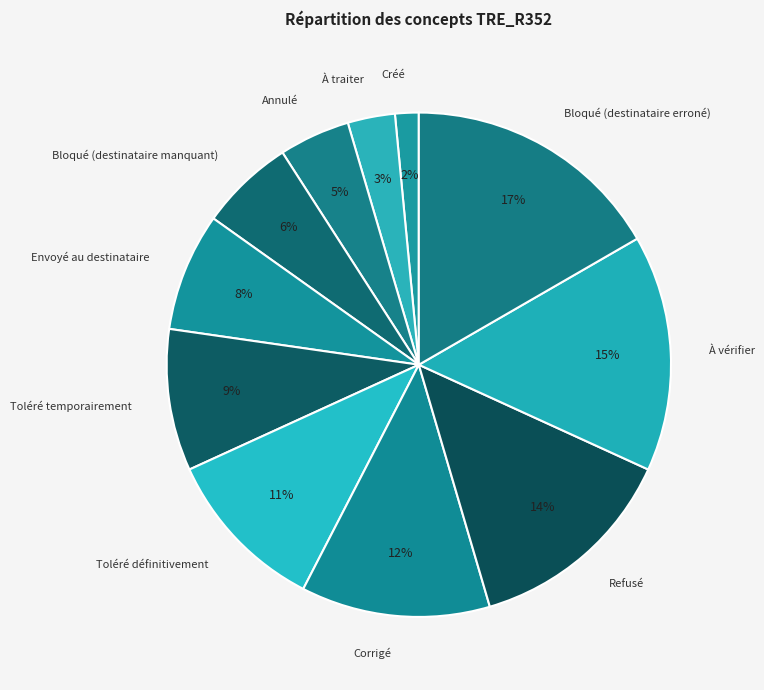

Is there a majority slice in this chart?

No